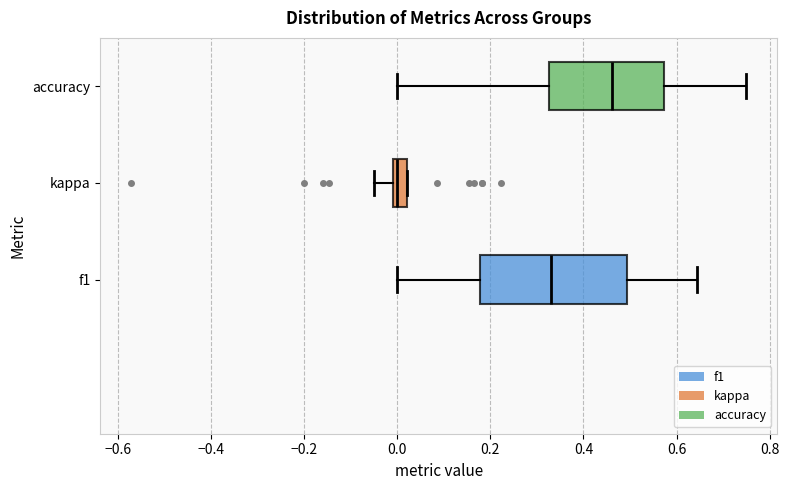

Which box's median line is the furthest to the left?

kappa